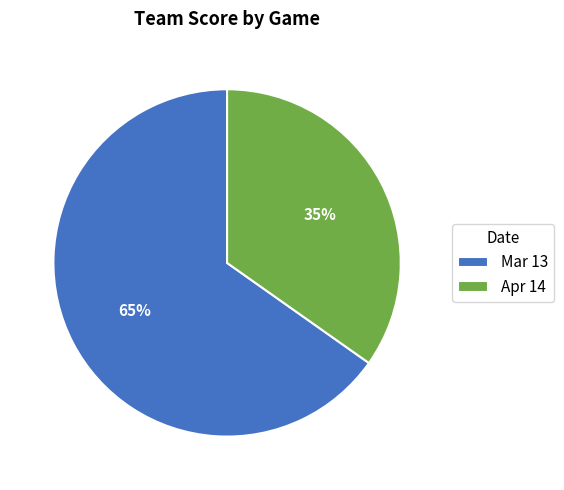

Approximately how many times larger is the value at Mar 13 compared to Apr 14?

1.9